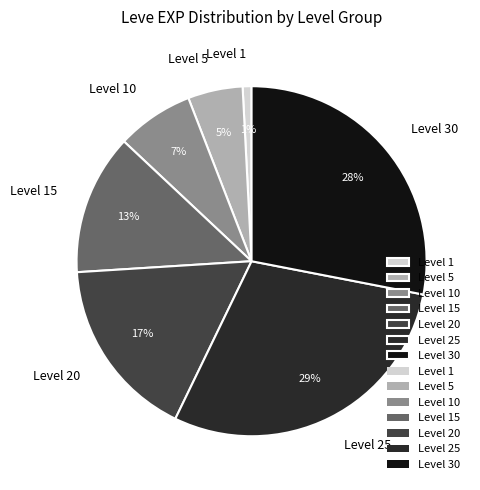

Rank the categories by value from lowest to highest.

Level 1, Level 5, Level 10, Level 15, Level 20, Level 30, Level 25